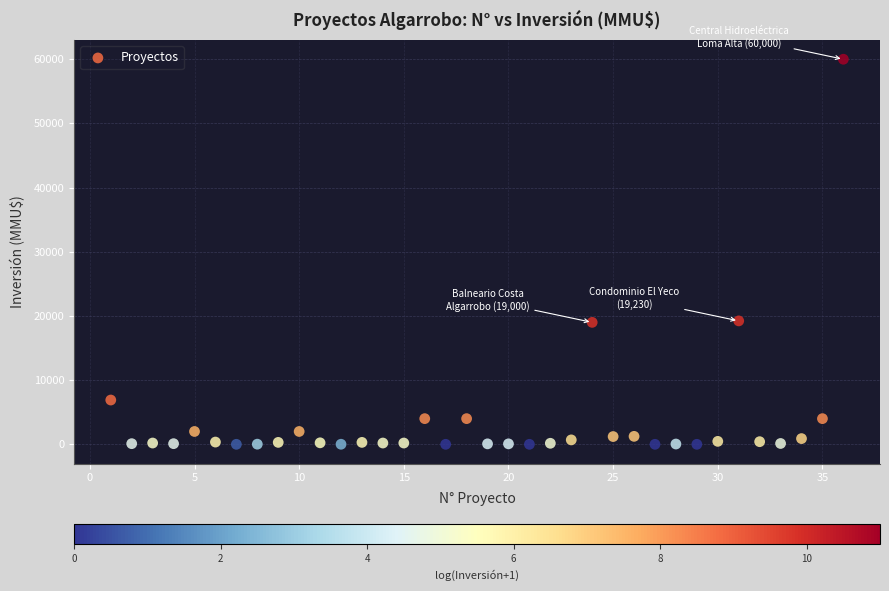

What is the range of Y values (max minus min)?

60000